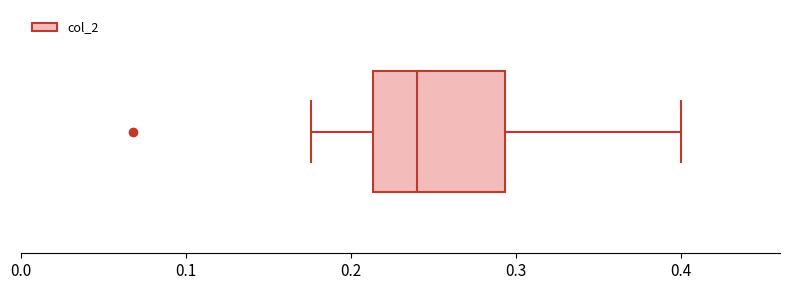

Where does the left whisker of the box end on the x-axis? The values are not printed on the chart, so give them approximately, as read against the axis.

0.18